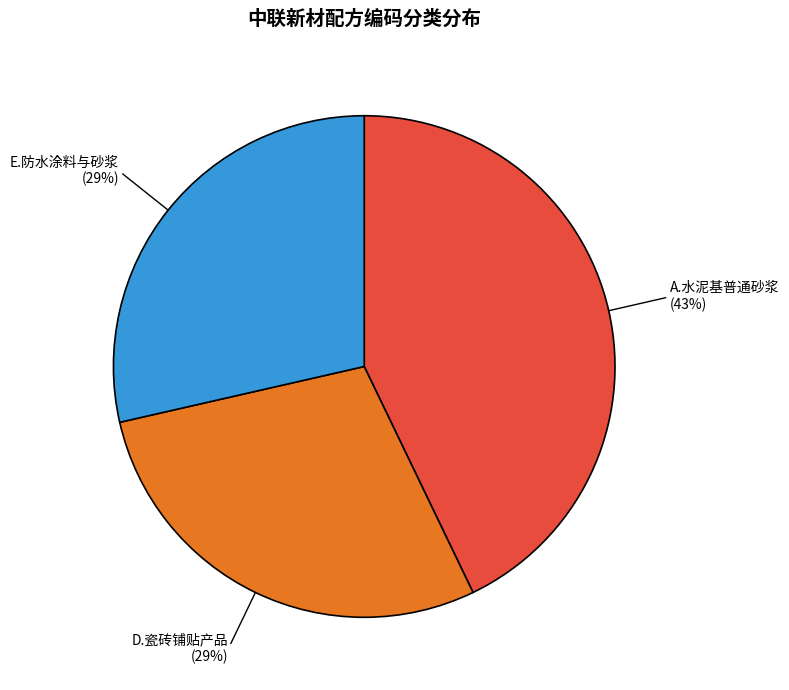

Which category has the biggest portion of the pie?

A.水泥基普通砂浆